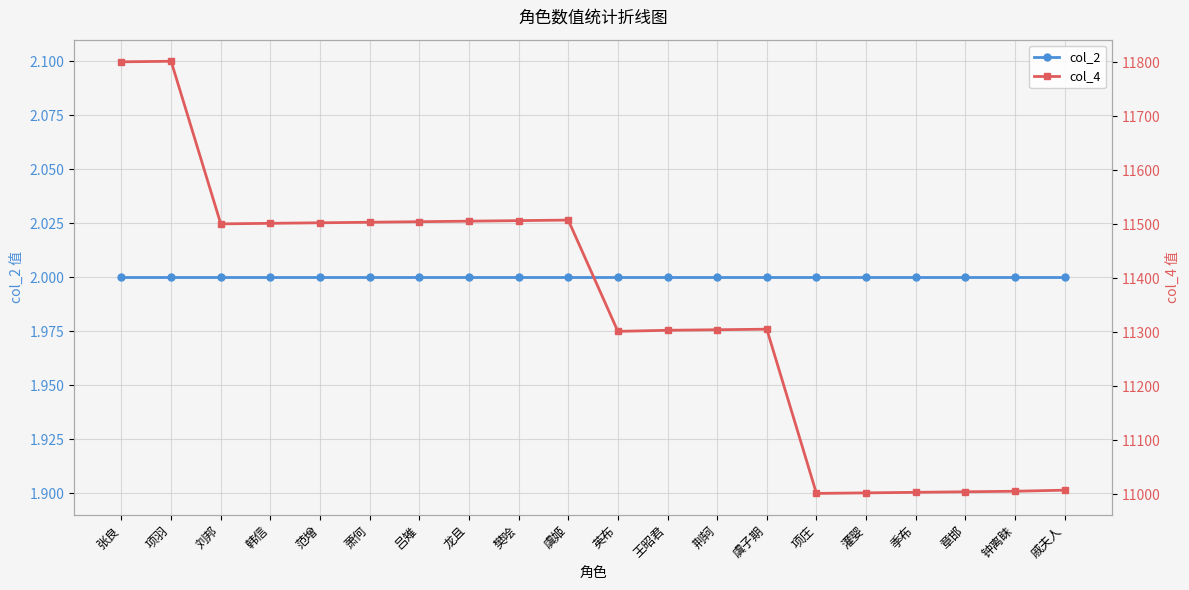

Where is the first local minimum for col_4?

刘邦